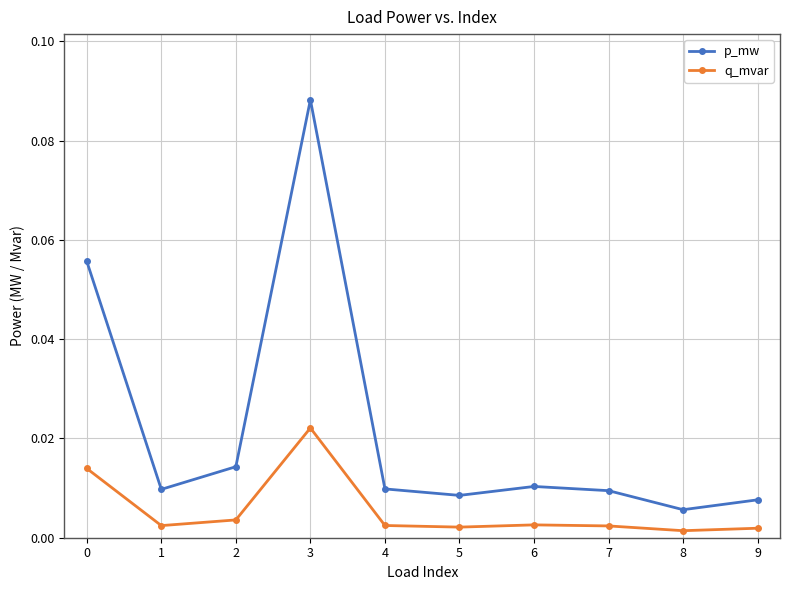

At which category is the sum across all series the highest?

3